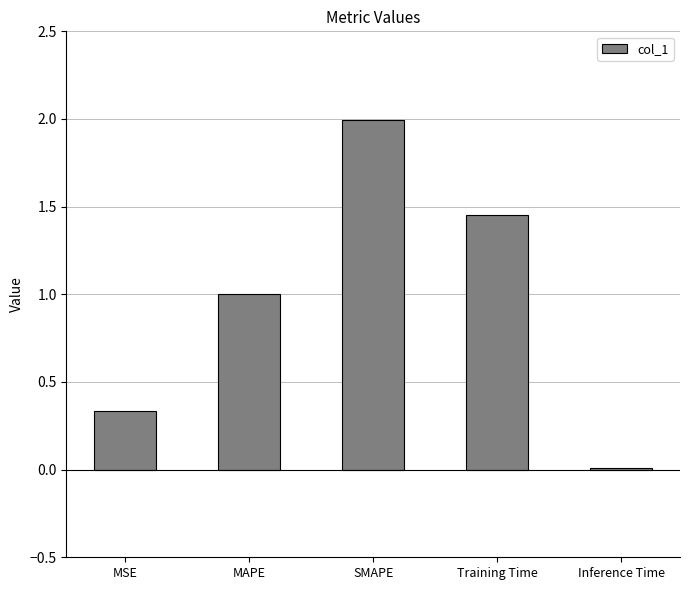

Between SMAPE and MAPE, which is larger?

SMAPE